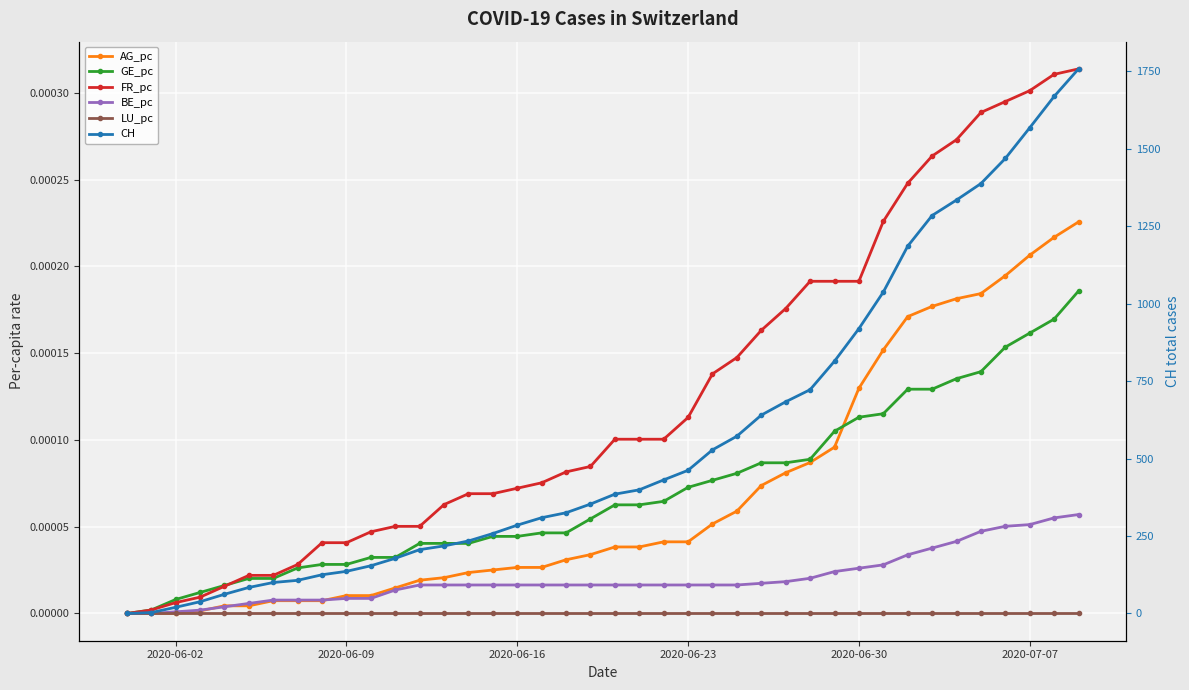

What are all the series names shown in the legend?

AG_pc, GE_pc, FR_pc, BE_pc, LU_pc, CH